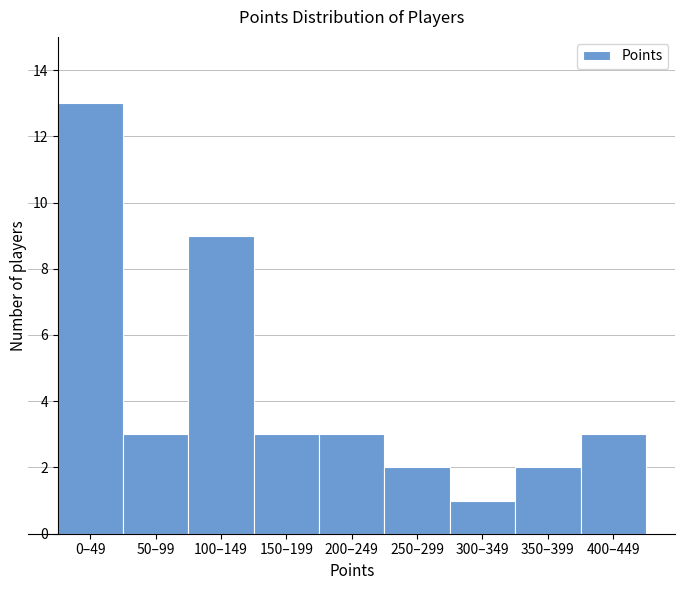

Reading left to right, transcribe all the data shown in this chart.

13	3	9	3	3	2	1	2	3